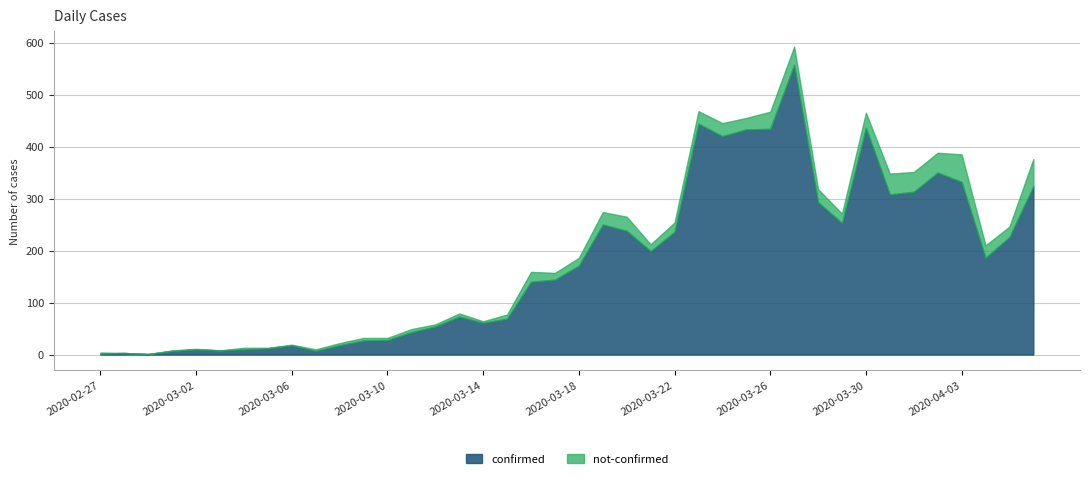

How many data points does each series have?

40